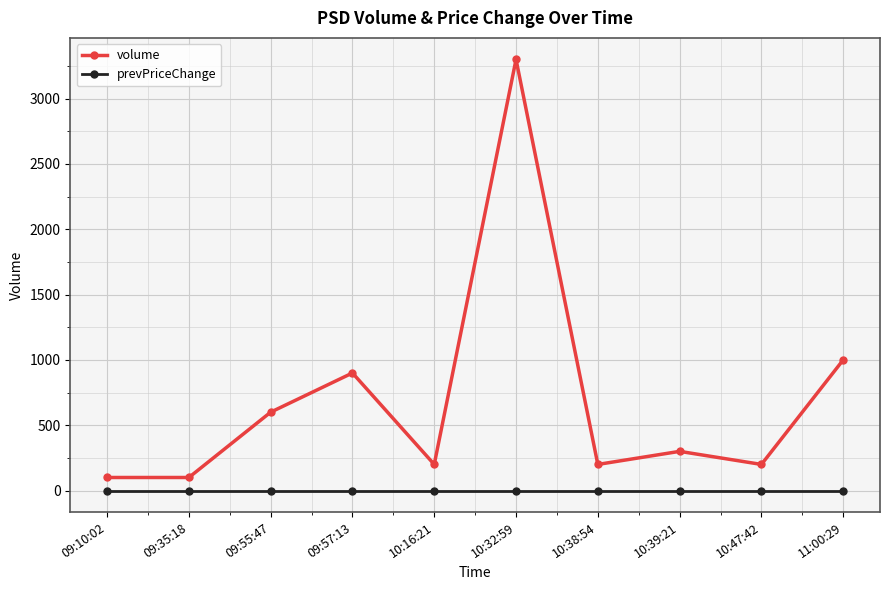

Between 09:57:13 and 10:47:42, which series saw the biggest shift?

volume